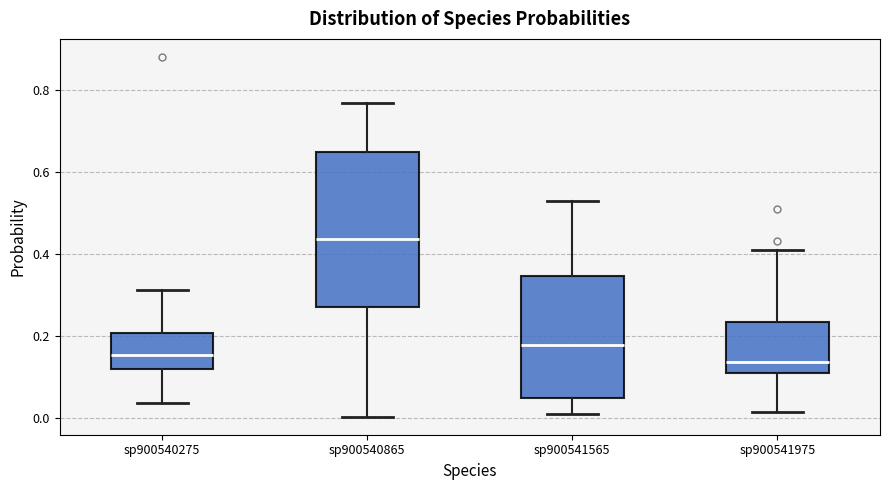

Which box is the tallest, from its lower edge to its upper edge?

sp900540865